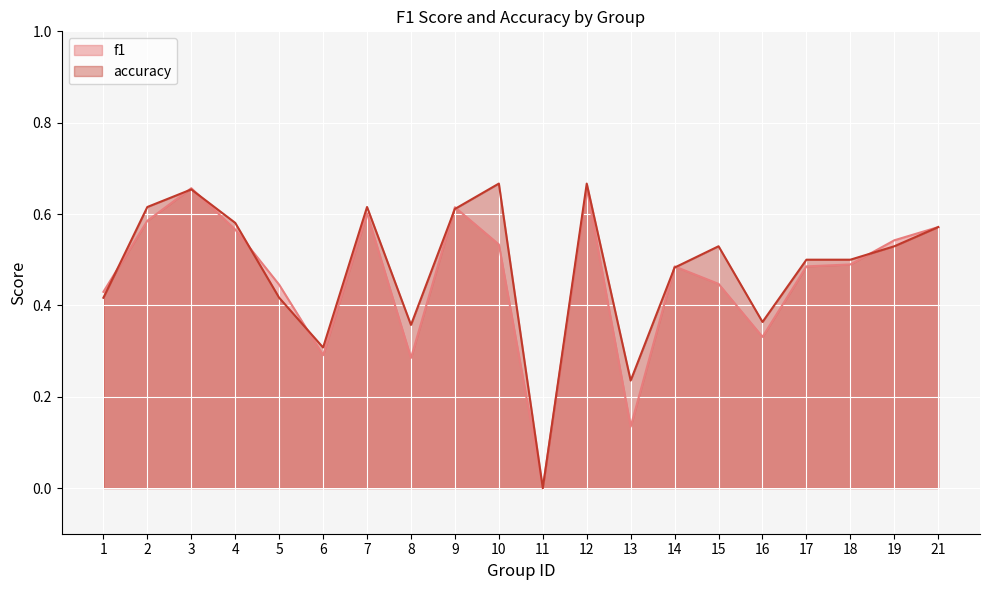

Where is accuracy nearest to the value 0?

11